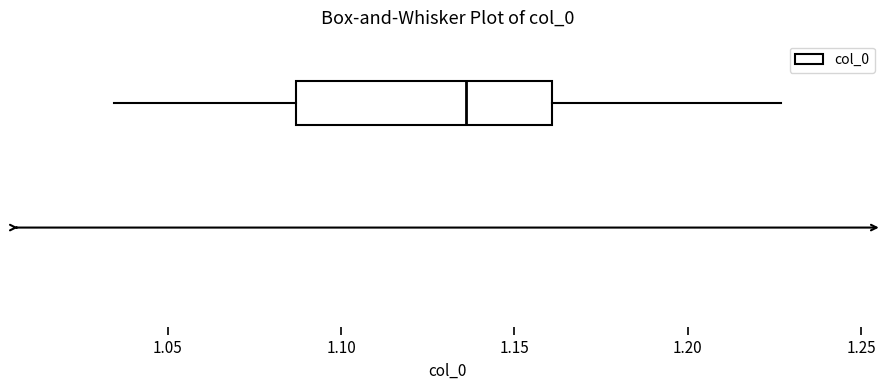

Read this box plot against the x-axis: the position of the median line, the range covered by the box, and the ends of both whiskers. The values are not printed on the chart, so give them approximately, as read against the axis.

median 1.135, box 1.085 to 1.160, whiskers 1.035 to 1.225